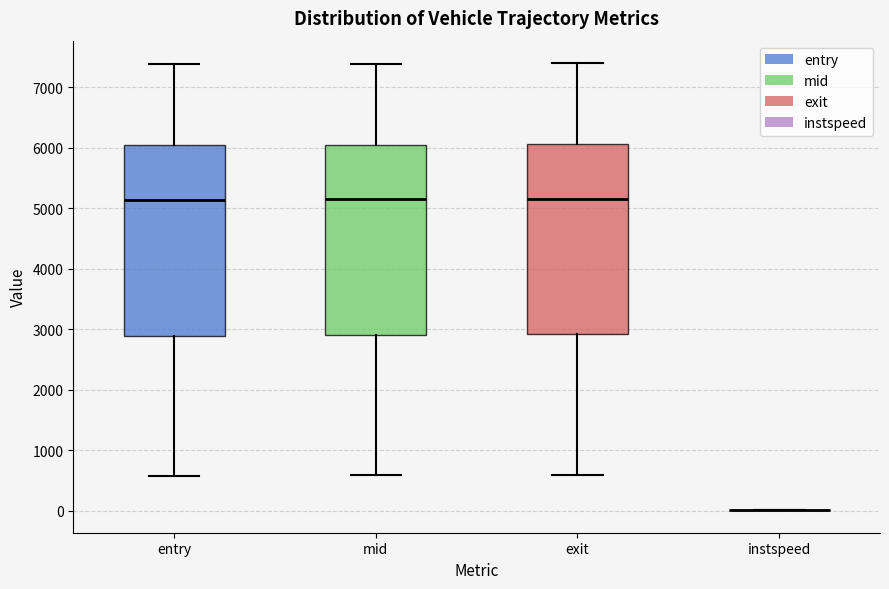

Reading left to right, read every box against the y-axis: the position of its median line, the range the box covers, and the ends of its whiskers. The values are not printed on the chart, so give them approximately, as read against the axis.

entry: median 5100, box 2900 to 6000, whiskers 600 to 7400
mid: median 5200, box 2900 to 6100, whiskers 600 to 7400
exit: median 5200, box 2900 to 6100, whiskers 600 to 7400
instspeed: box collapsed to a line at 0, whiskers 0 to 0